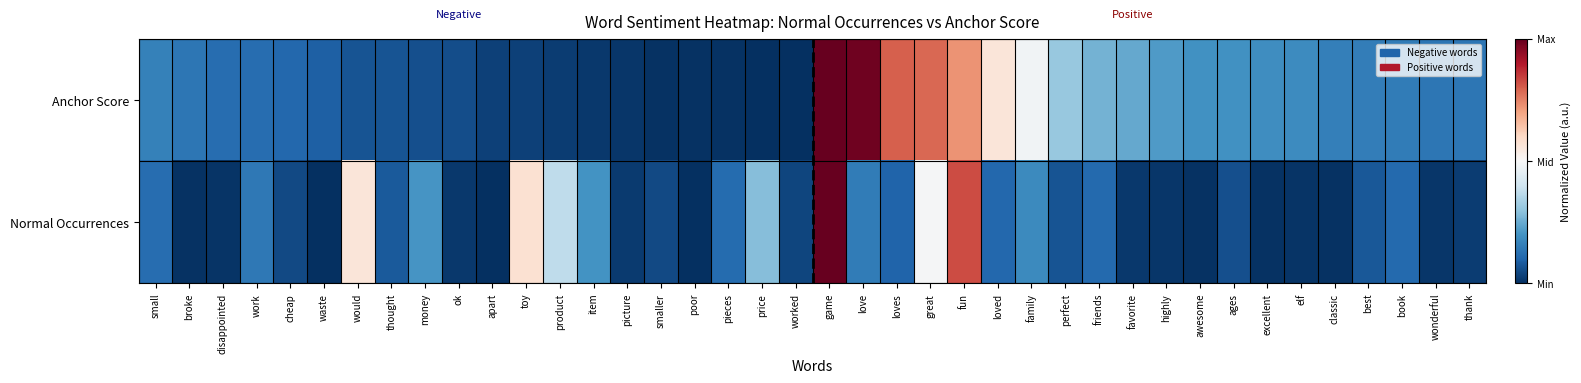

Which series has the largest total across all categories?

Anchor Score